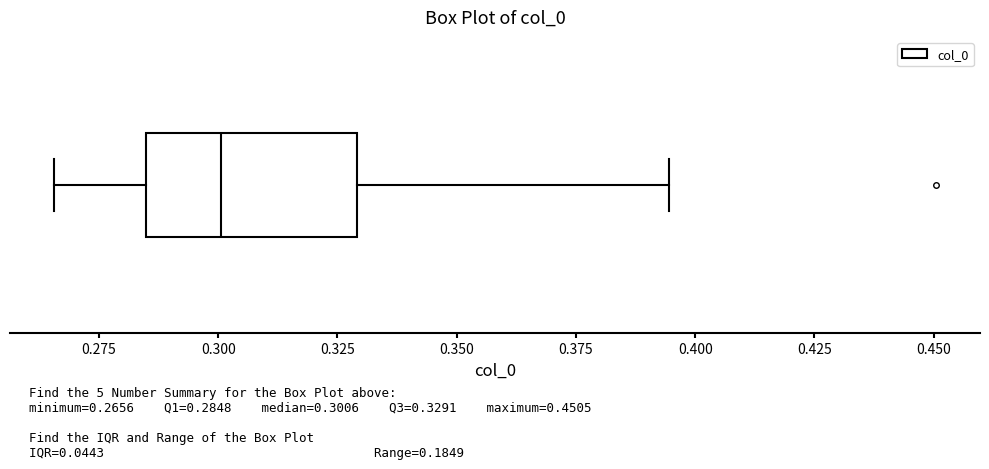

Transcribe this box plot: give where the median line is, the range the box spans, and where the two whiskers end, as read against the x-axis. The values are not printed on the chart, so give them approximately, as read against the axis.

median 0.300, box 0.285 to 0.330, whiskers 0.265 to 0.395